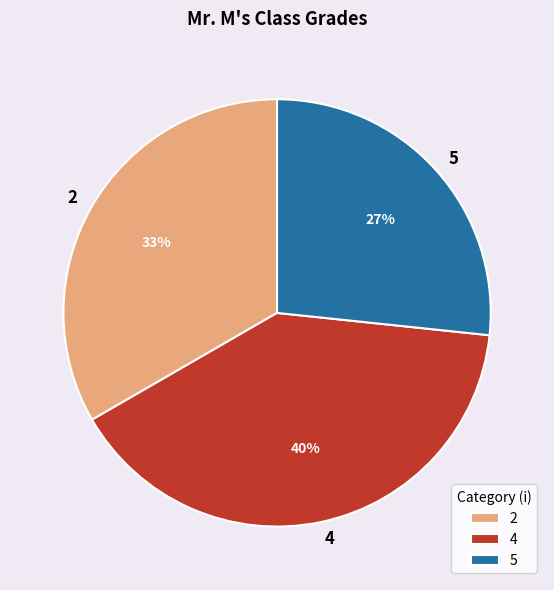

Does 5 account for over 50% of the chart?

No